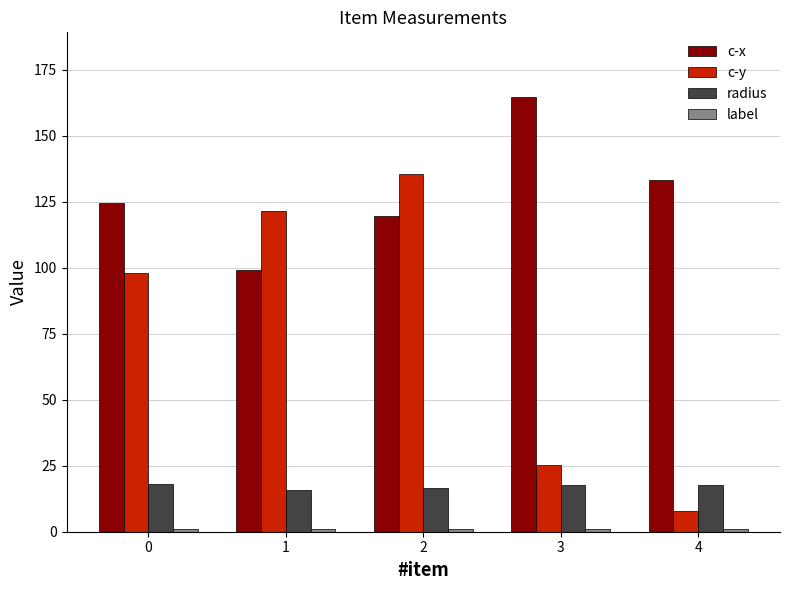

What is the value of the c-x bar at the 5th from the left?

133.1